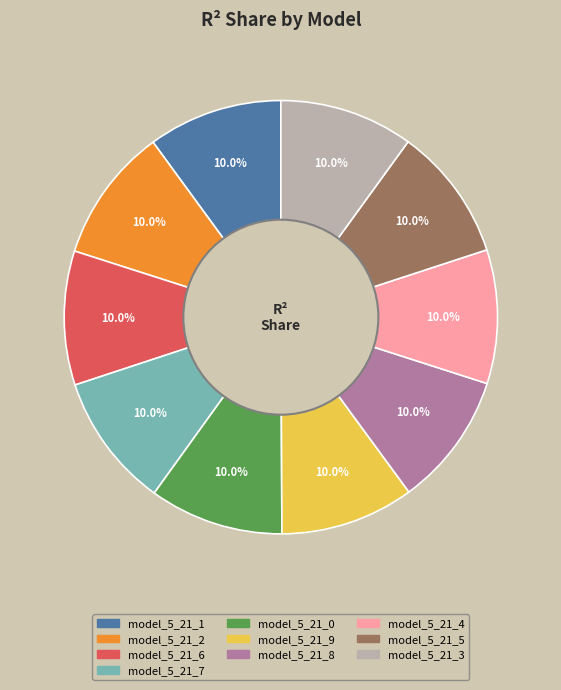

Does any single category account for the majority?

No